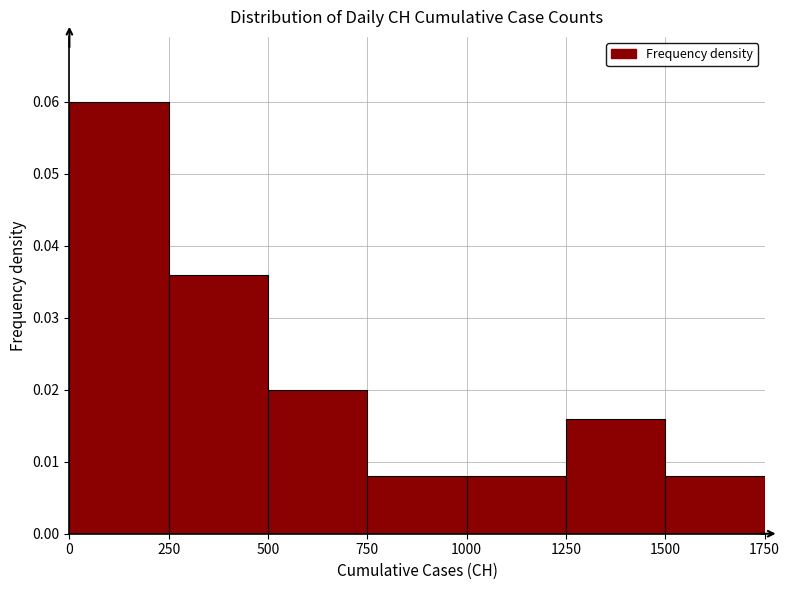

Reading left to right, transcribe this chart: for each bar, give the range it covers on the x-axis and its height. The values are not printed on the chart, so give them approximately, as read against the axis.

0 to 250: 0.060
250 to 500: 0.036
500 to 750: 0.020
750 to 1000: 0.008
1000 to 1250: 0.008
1250 to 1500: 0.016
1500 to 1750: 0.008